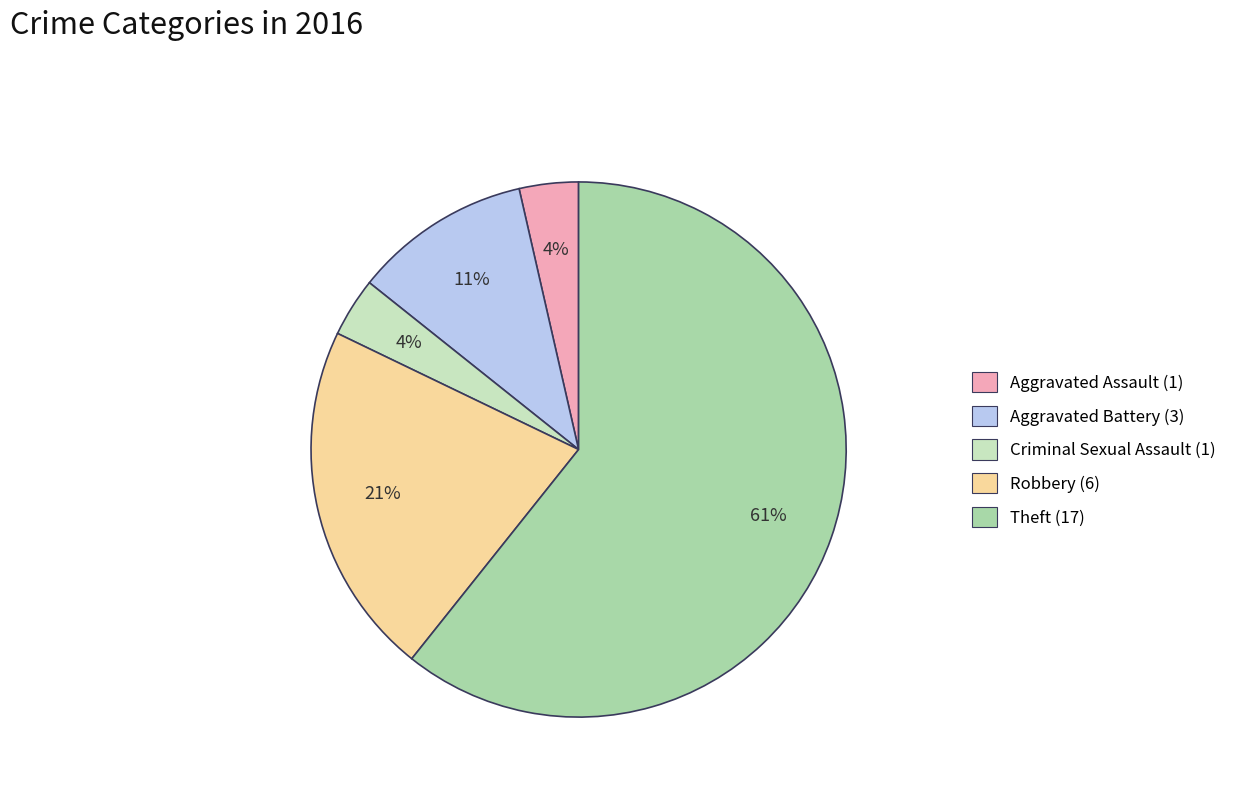

Is the sum of Theft and Criminal Sexual Assault greater than half?

Yes